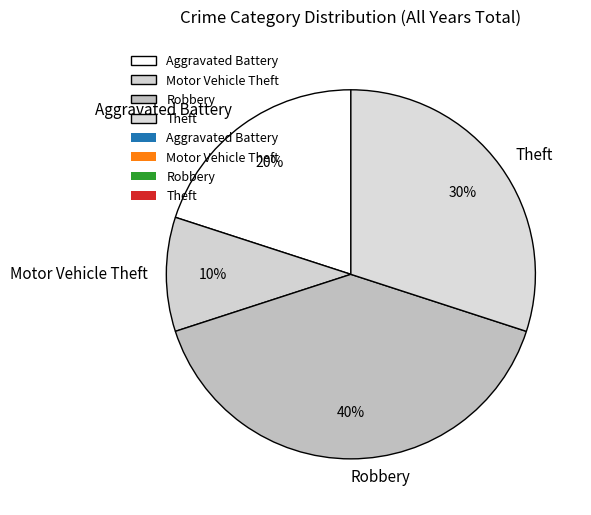

How many segments does this pie chart have?

4